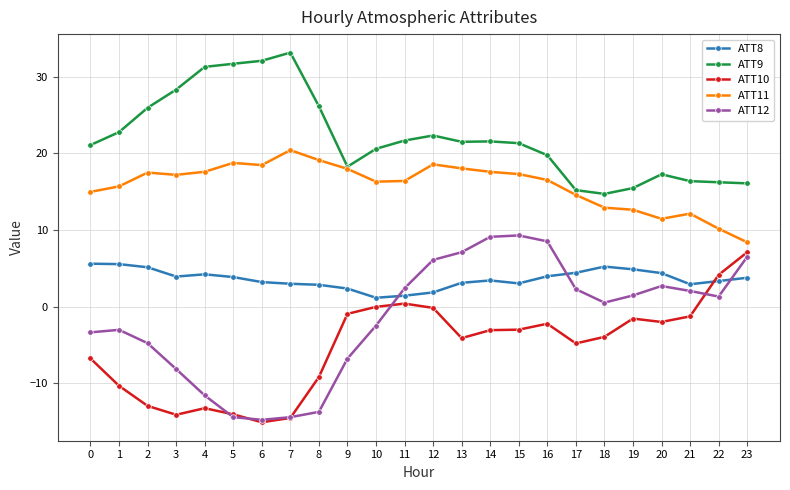

True or false: ATT11 has more than 0 interior local peaks.

True